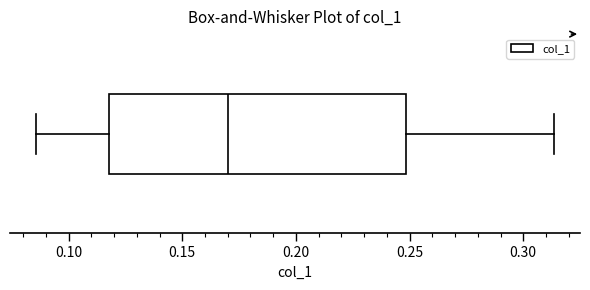

Transcribe this box plot: give where the median line is, the range the box spans, and where the two whiskers end, as read against the x-axis. The values are not printed on the chart, so give them approximately, as read against the axis.

median 0.170, box 0.120 to 0.250, whiskers 0.085 to 0.315